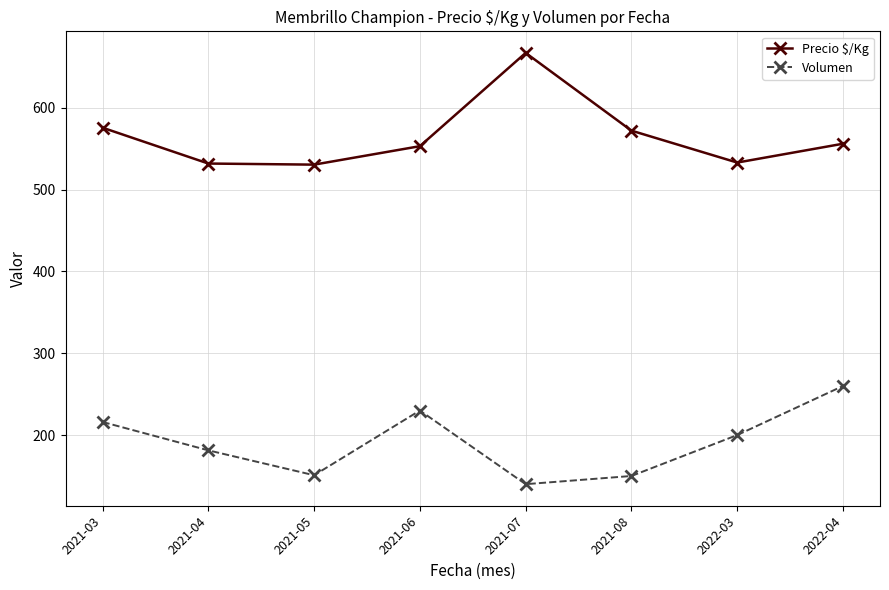

True or false: Precio $/Kg has a value of 914.0 at 2021-05.

False